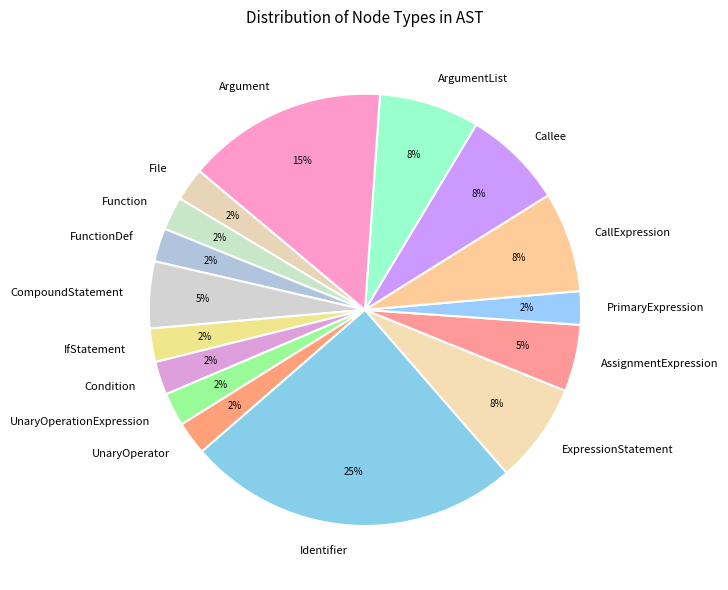

Which has a higher value, Identifier or CompoundStatement?

Identifier